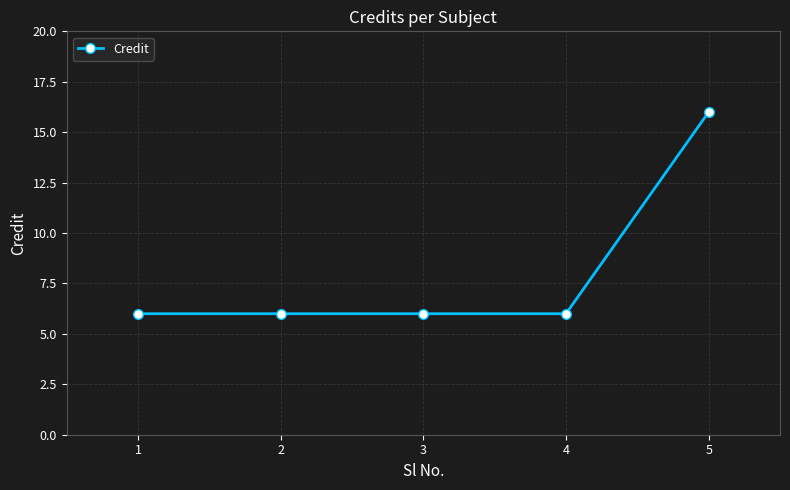

Reading left to right, list all the values displayed in this chart.

6	6	6	6	16